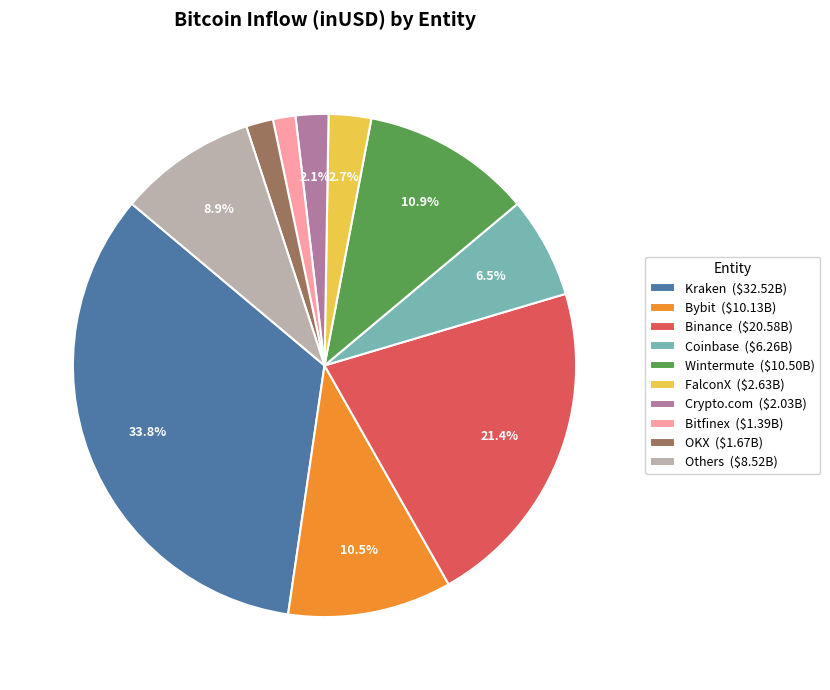

Count the number of slices in the pie.

10